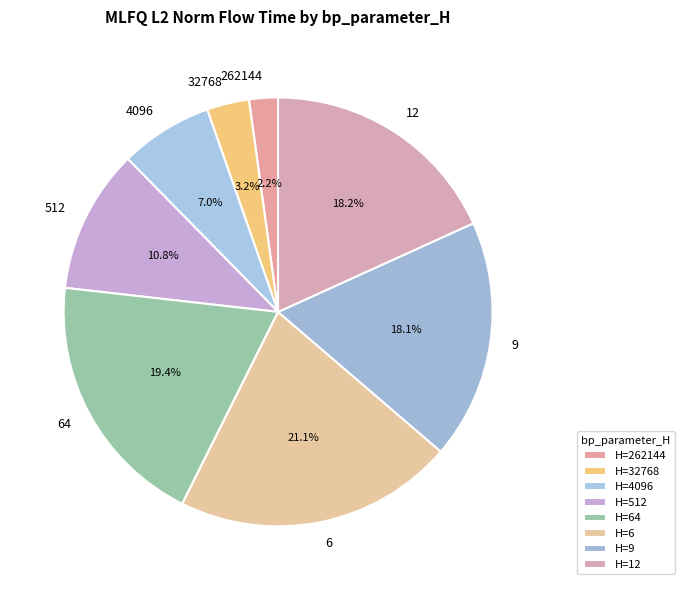

Which category has the biggest portion of the pie?

6